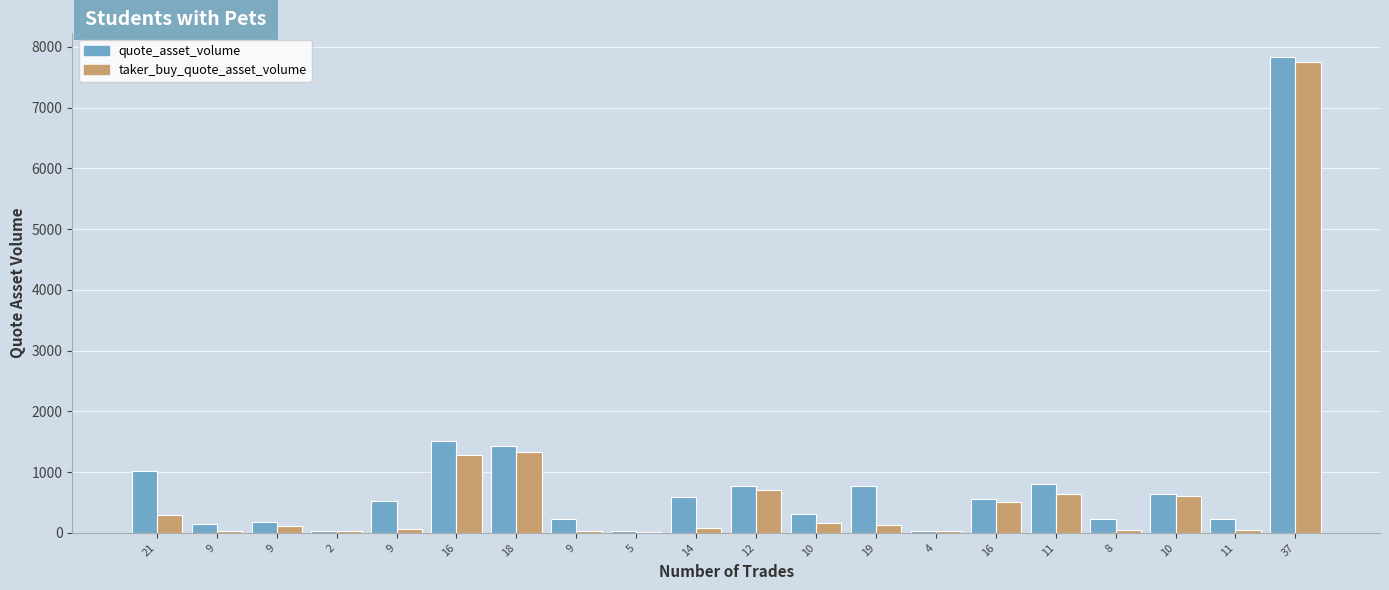

At which category is the sum across all series the highest?

37